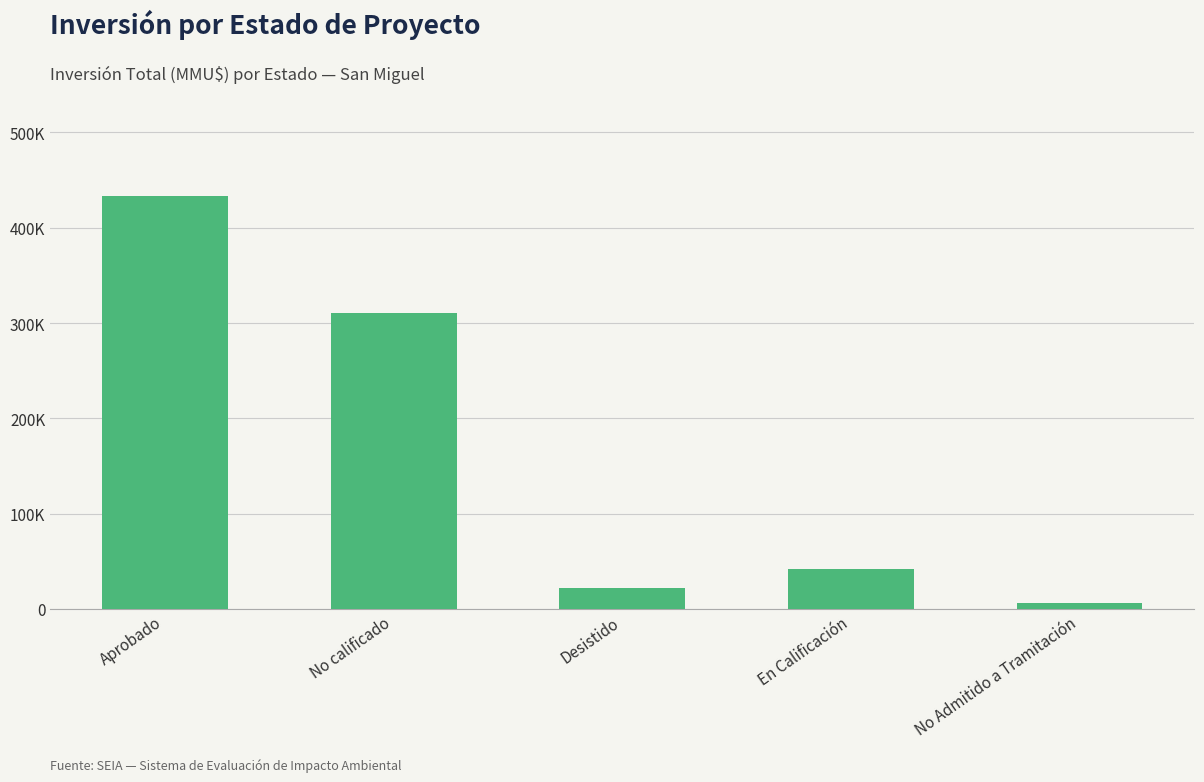

Count the number of values greater than 42193.

2